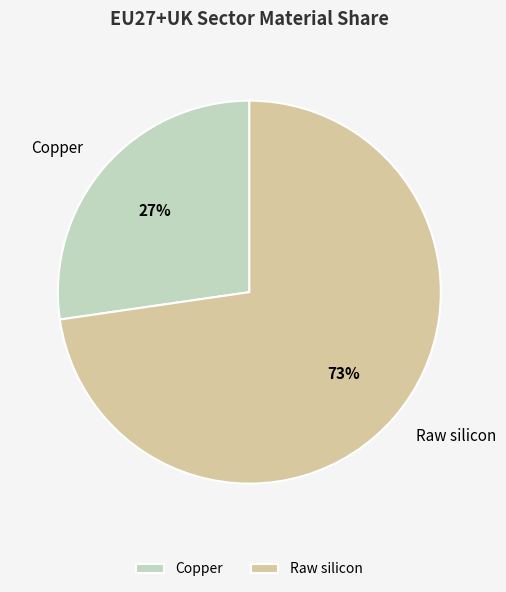

Which slice is the largest?

Raw silicon